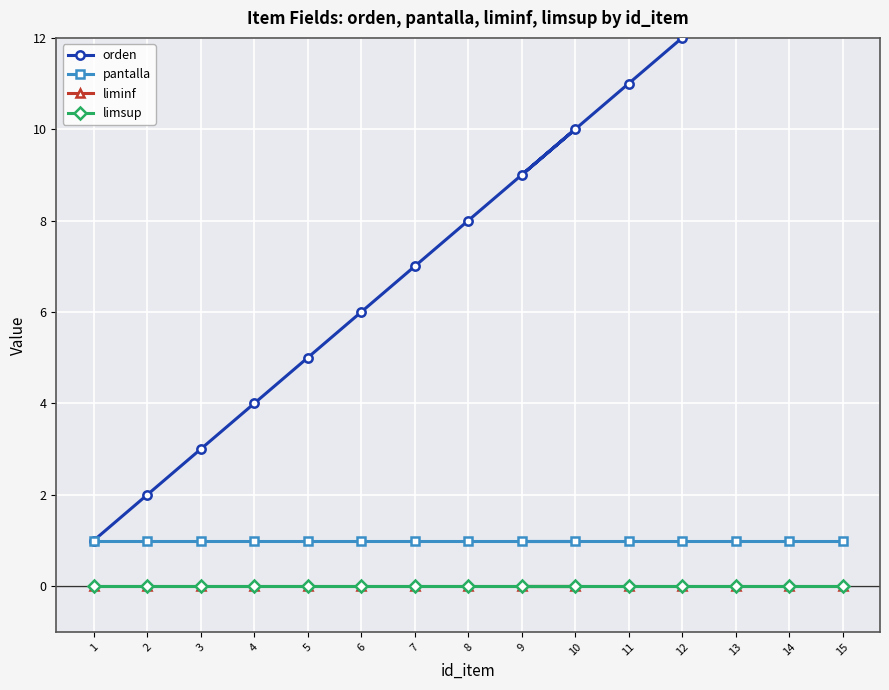

True or false: orden and liminf intersect in this chart.

False